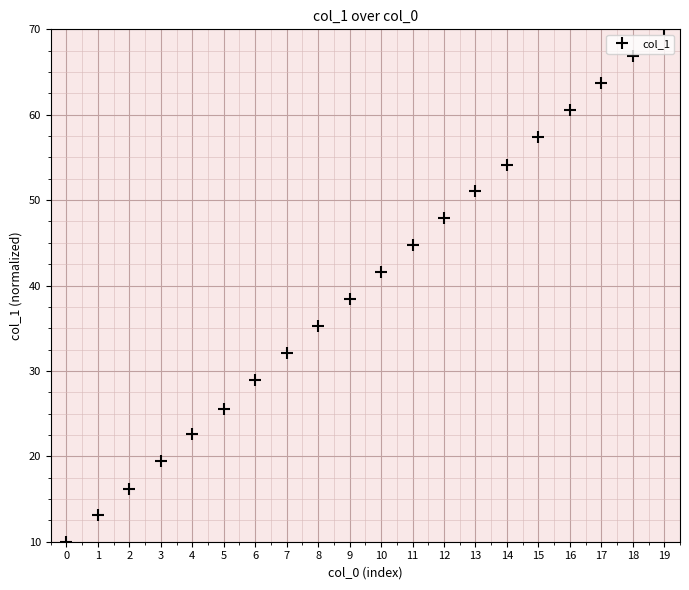

True or false: there are more than 2 points higher than both neighbors.

False